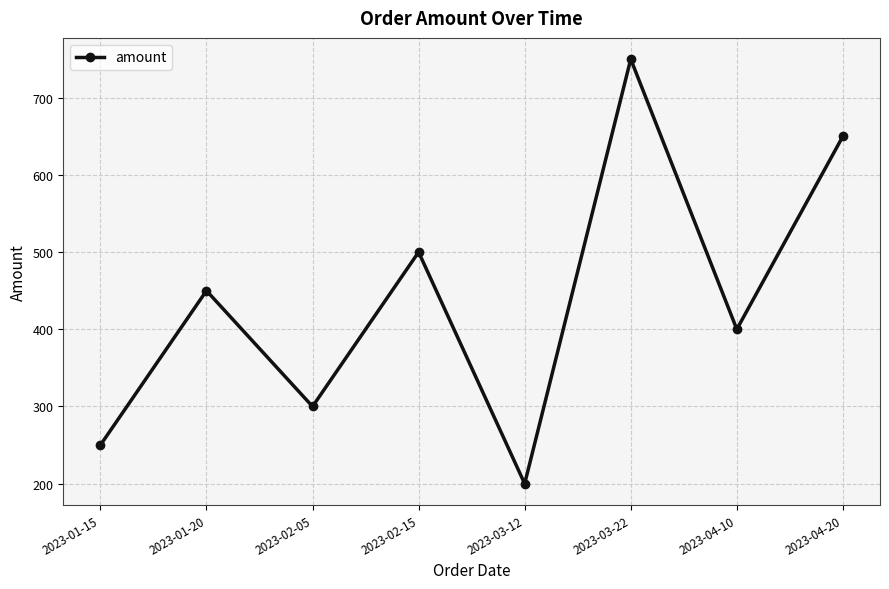

What is the greatest value displayed?

750